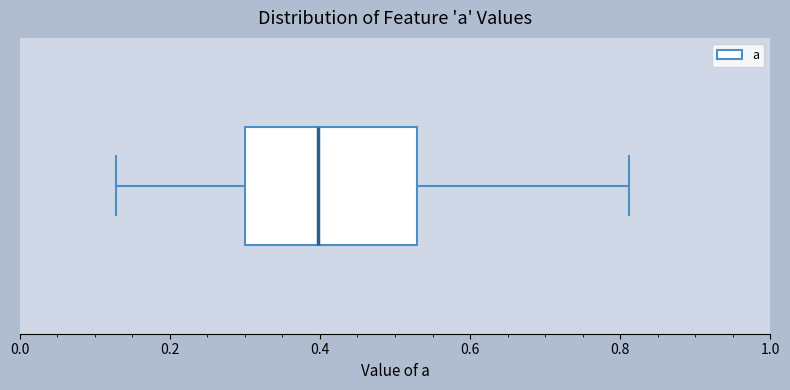

Where is the left edge of the box on the x-axis? The values are not printed on the chart, so give them approximately, as read against the axis.

0.30